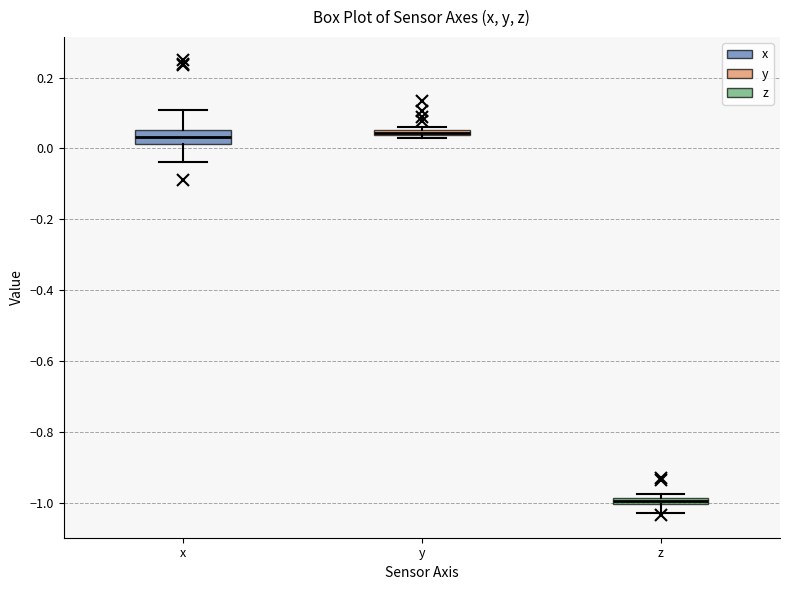

Where does the upper whisker of the box for x end on the y-axis? The values are not printed on the chart, so give them approximately, as read against the axis.

0.10